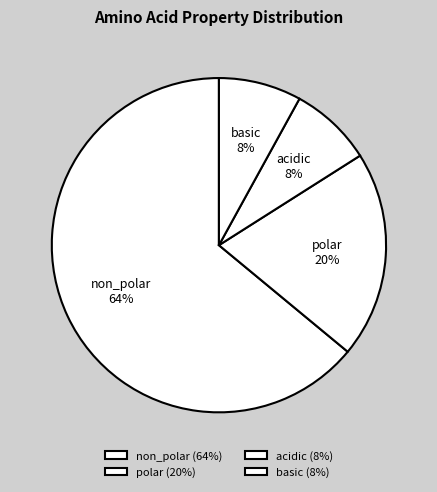

How many slices are in this pie chart?

4